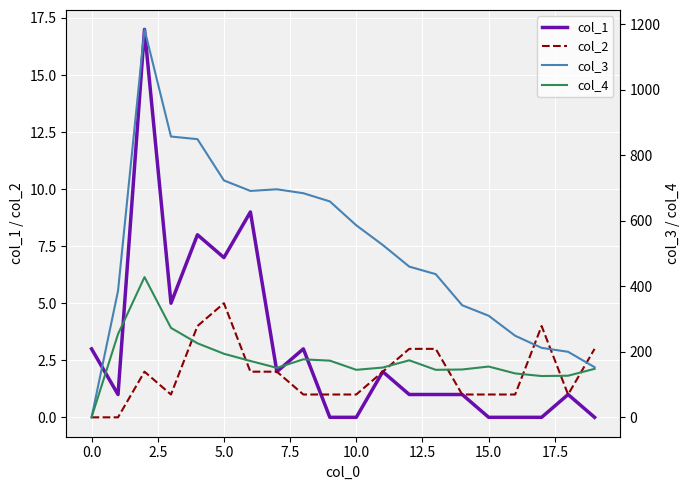

What is the value of the col_2 point at the 4th from the left?

1